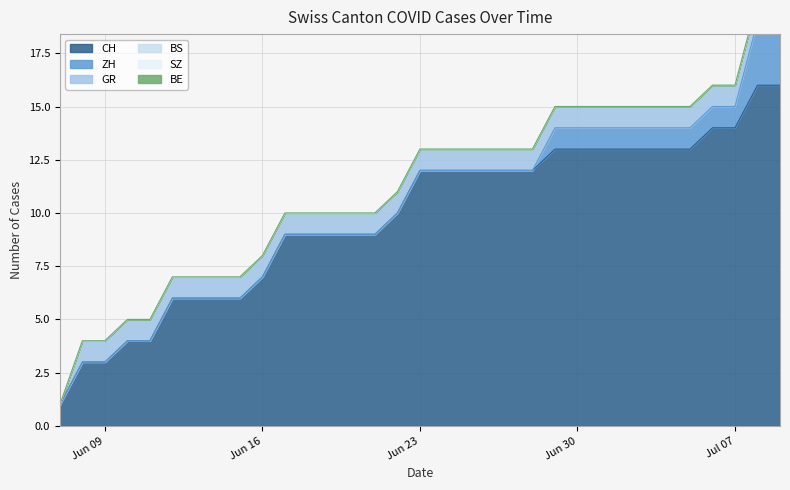

At which category is the sum across all series the highest?

2020-07-08